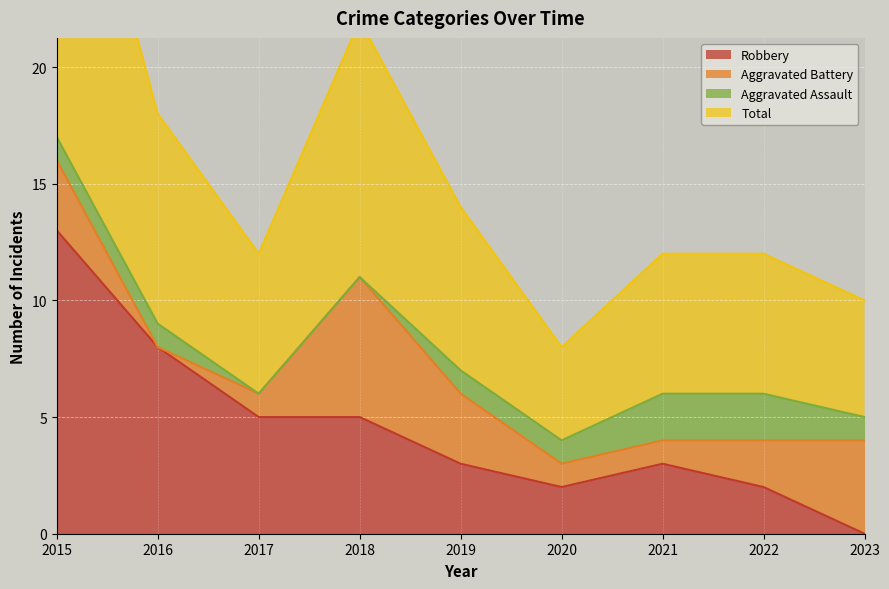

Where is the first local minimum for Robbery?

2020